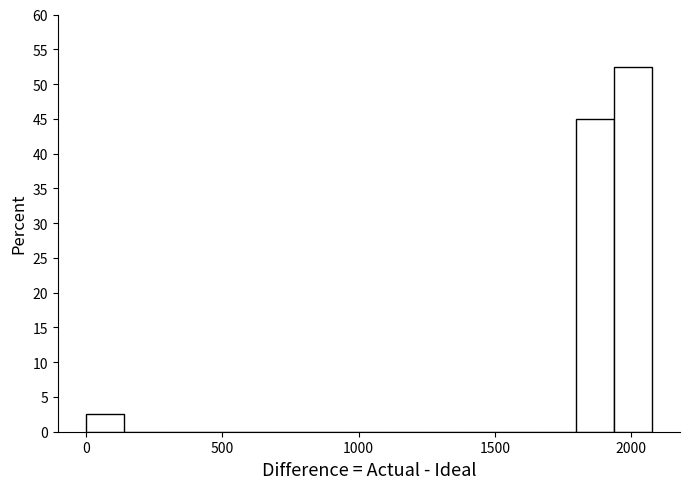

Around what value on the x-axis is the tallest bar? Give the approximate position of its centre, as read against the axis.

2000